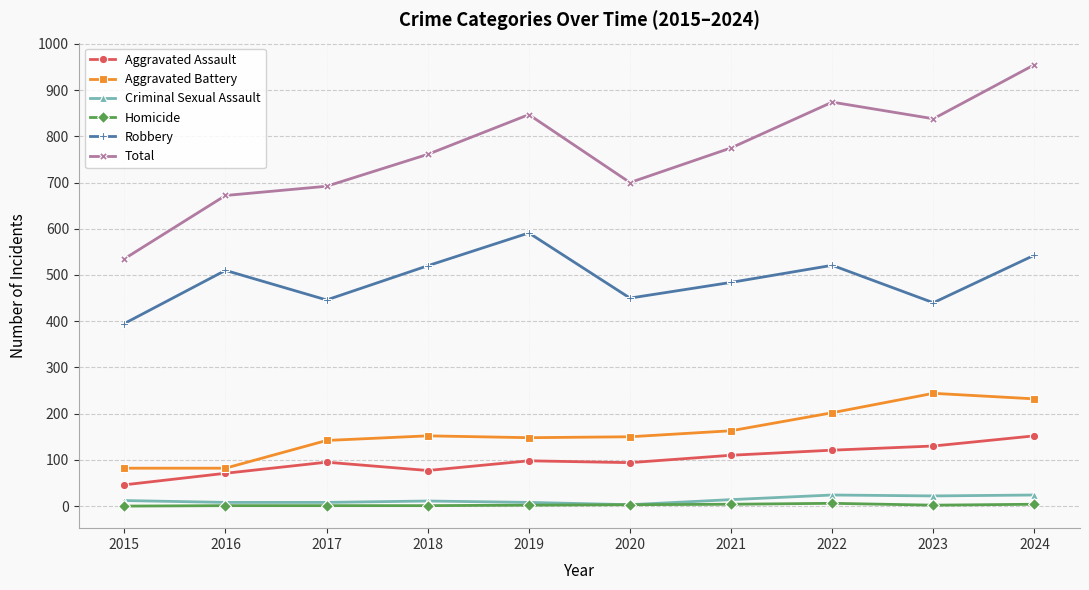

At which category does Robbery reach its first local valley?

2017